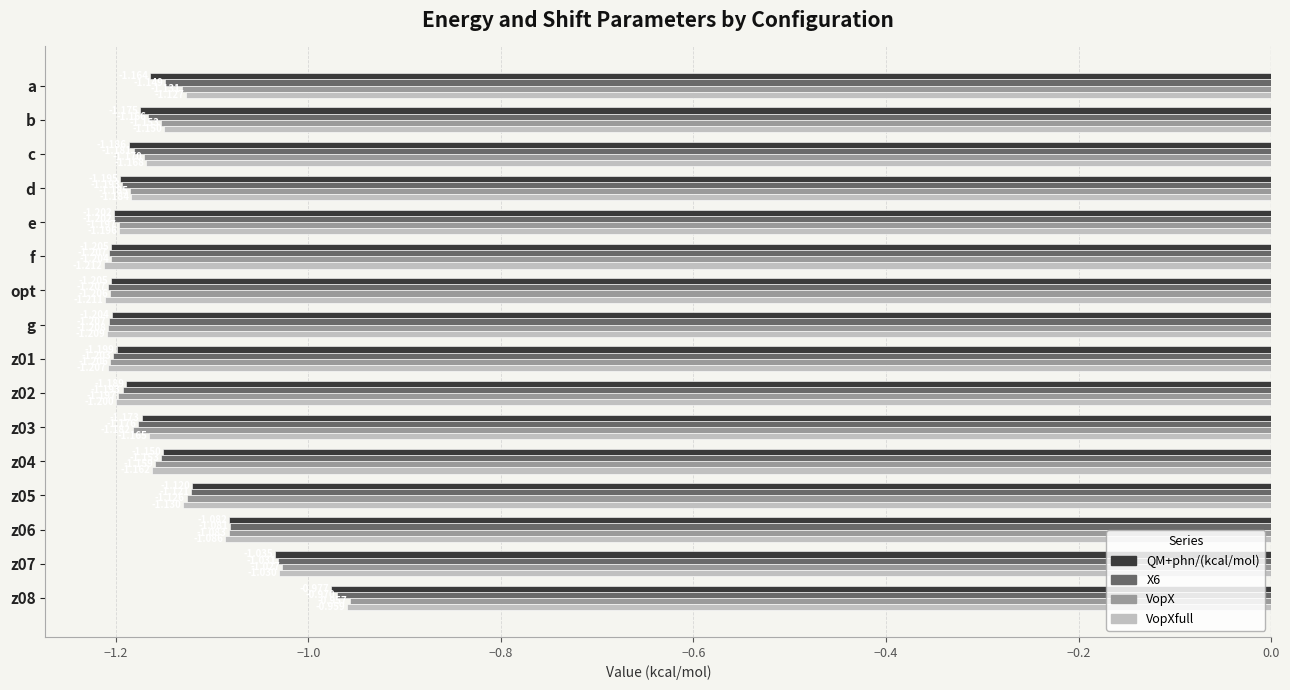

Count the VopX values in the range -1 to 0.

1